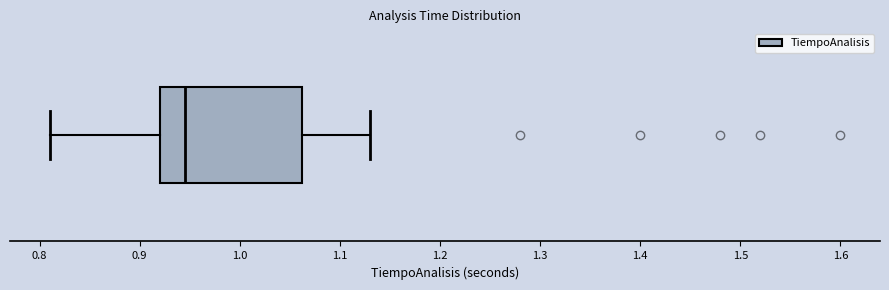

Transcribe this box plot: give where the median line is, the range the box spans, and where the two whiskers end, as read against the x-axis. The values are not printed on the chart, so give them approximately, as read against the axis.

median 0.95, box 0.92 to 1.06, whiskers 0.81 to 1.13